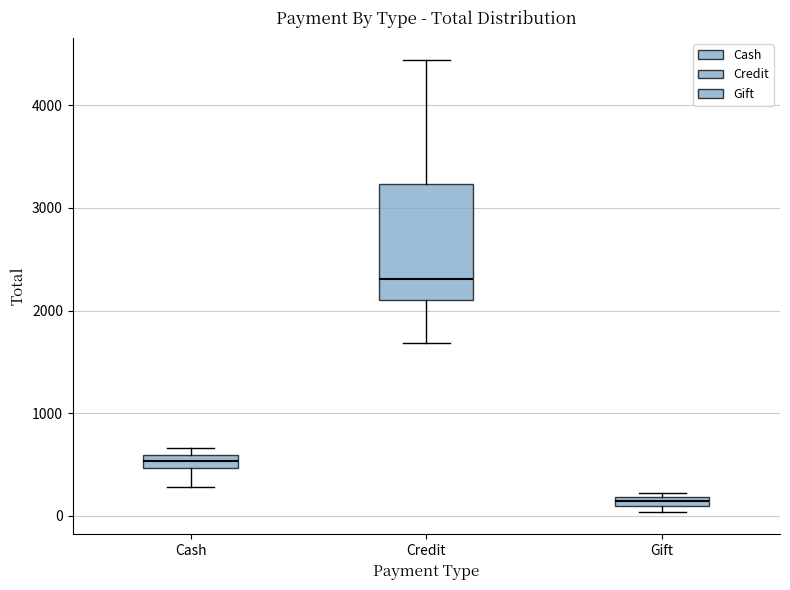

Which box is the tallest, from its lower edge to its upper edge?

Credit